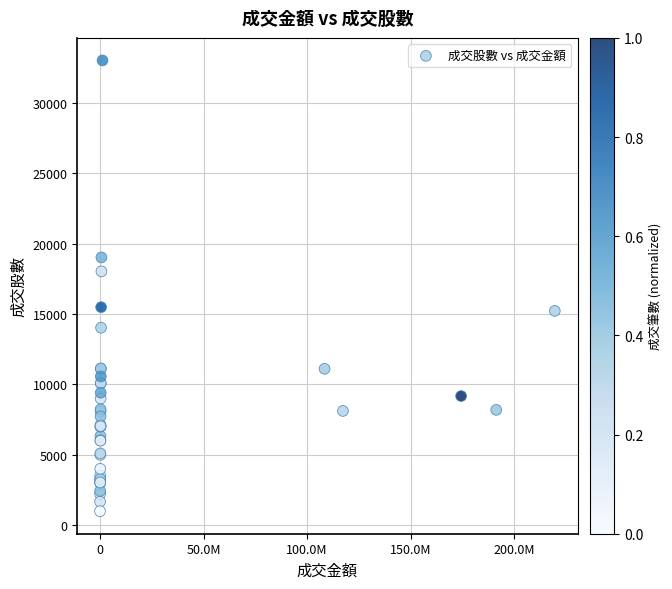

What Y value in the scatter plot is closest to 17000?

18025